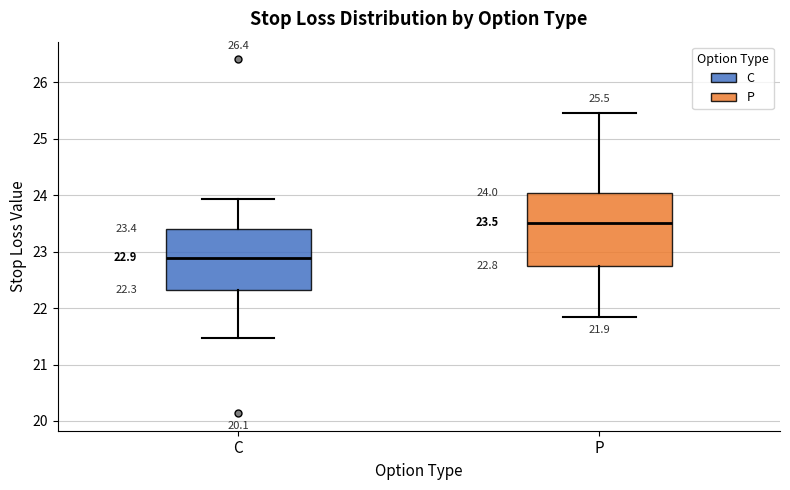

Which box is the tallest, from its lower edge to its upper edge?

P